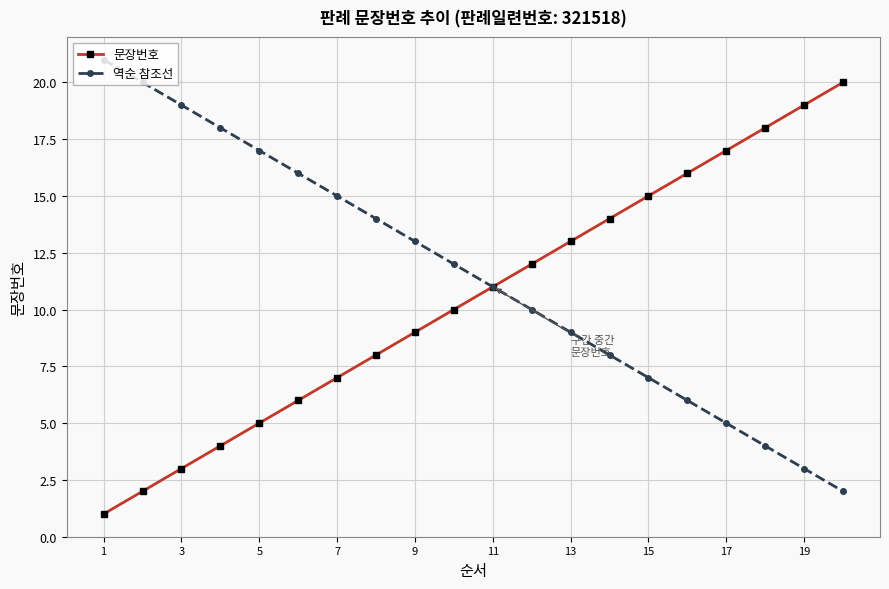

Which series has the largest total across all categories?

역순 참조선